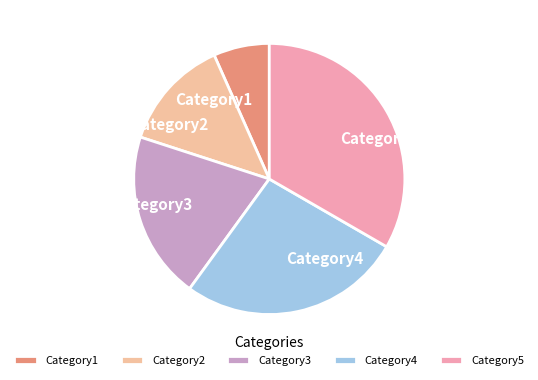

Count the number of slices in the pie.

5